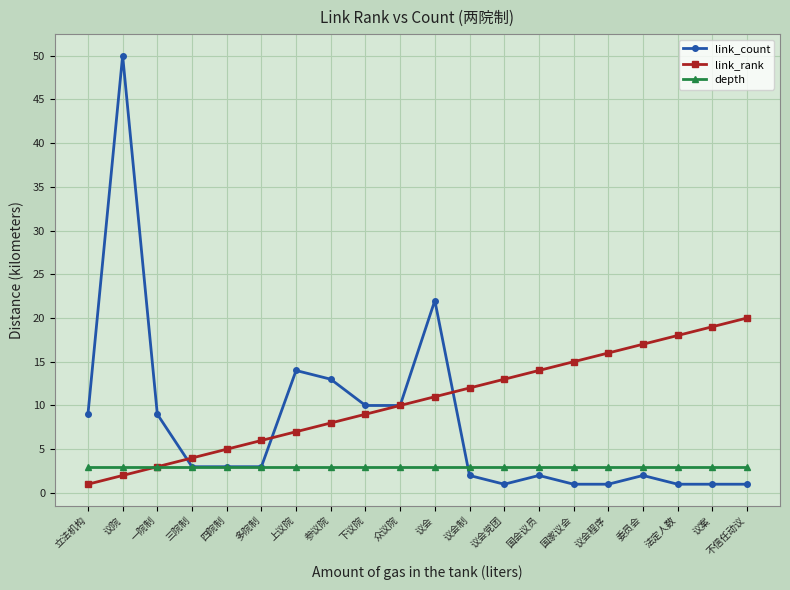

How many categories are shown in the chart?

20